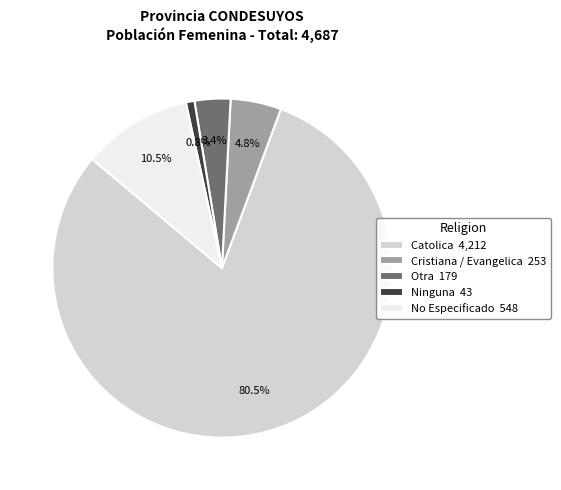

What portion of the pie excludes Otra 179?

96.6%